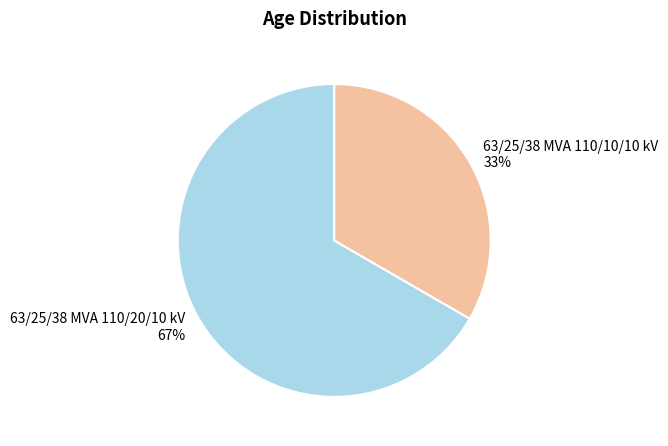

Approximately how many times larger is the value at 63/25/38 MVA 110/20/10 kV compared to 63/25/38 MVA 110/10/10 kV?

2.0